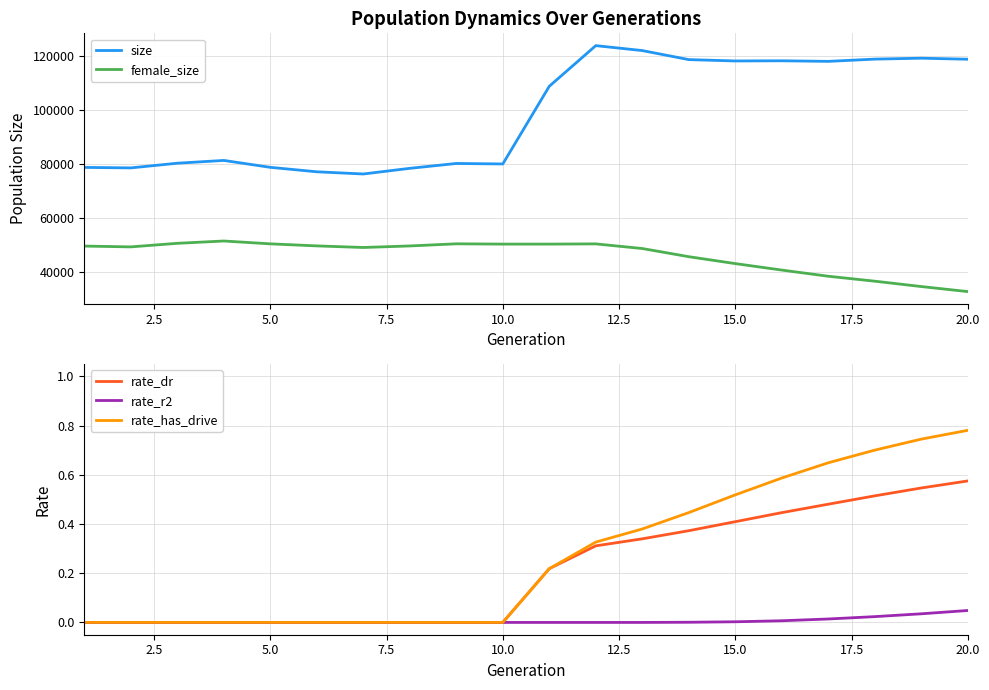

What is the minimum value for female_size?

32591